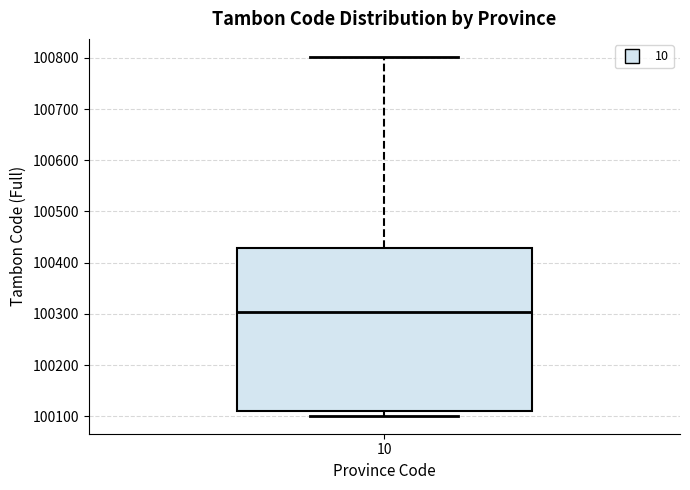

Where is the upper edge of the box at x = 10 on the y-axis? The values are not printed on the chart, so give them approximately, as read against the axis.

100430